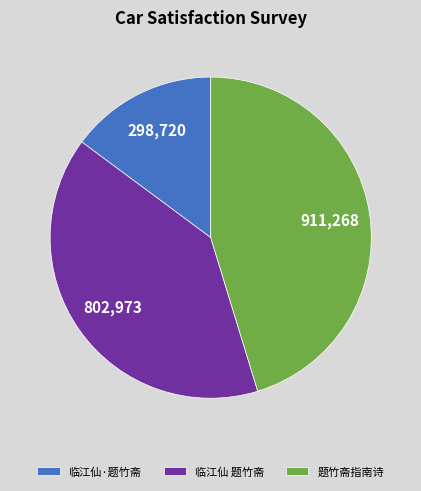

Rank the categories by value from lowest to highest.

临江仙·题竹斋, 临江仙 题竹斋, 题竹斋指南诗